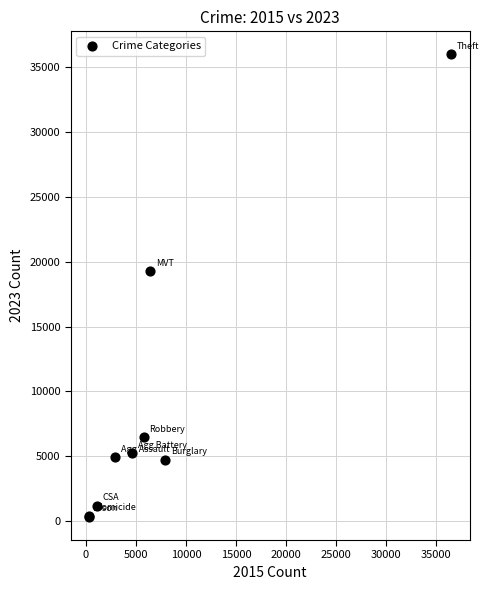

What Y value in the scatter plot is closest to 18151?

19267